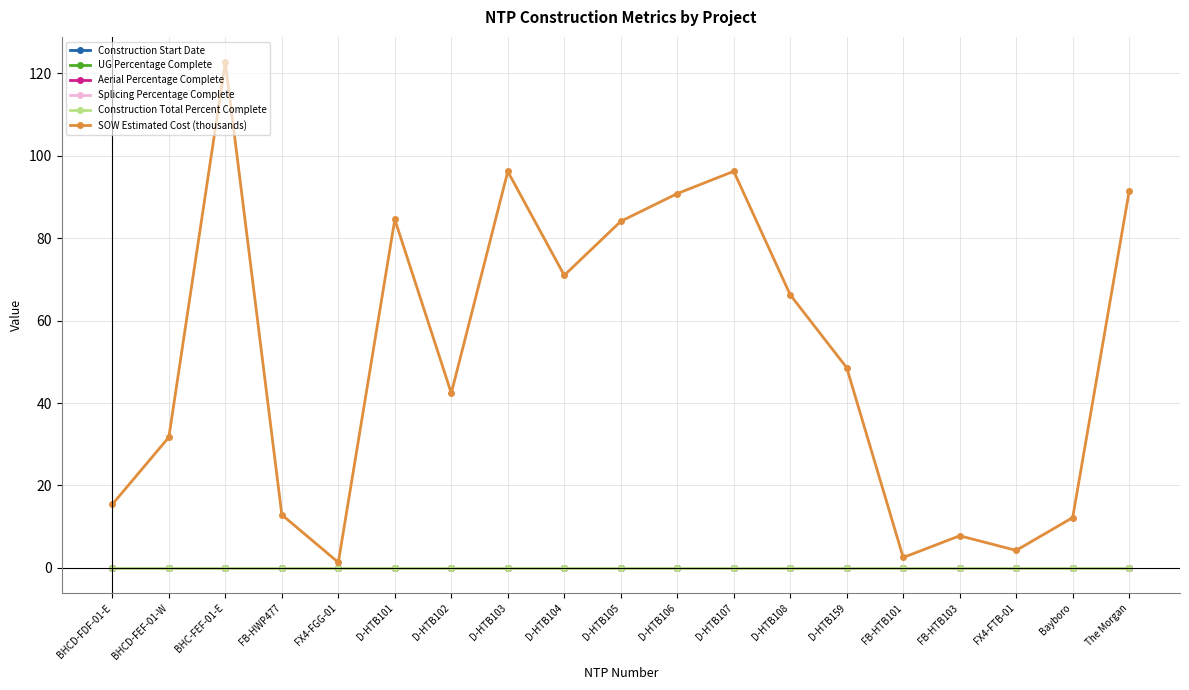

Which category has the highest value across all series?

BHC-FEF-01-E